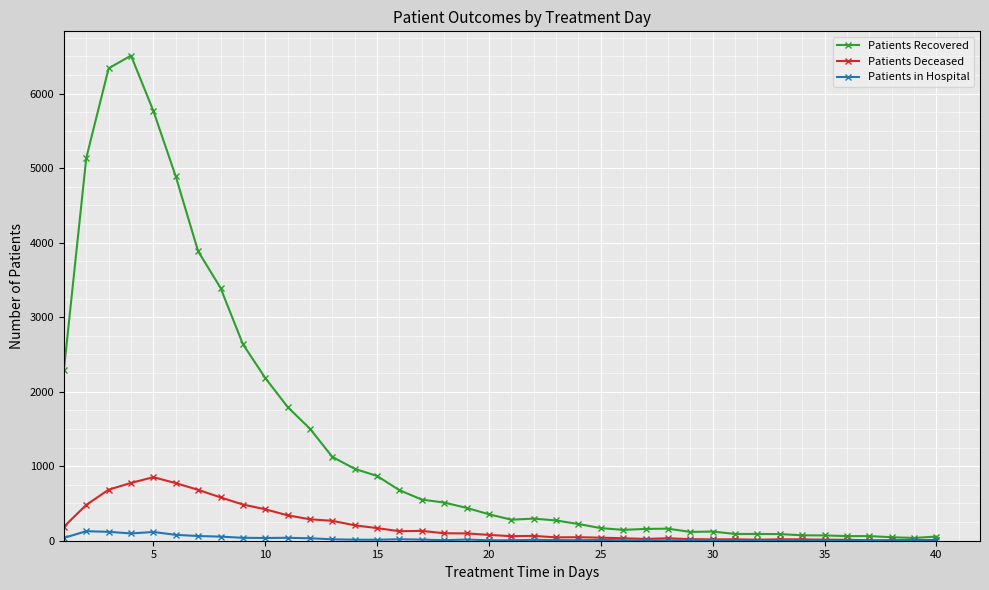

Which series has the largest total across all categories?

Patients Recovered